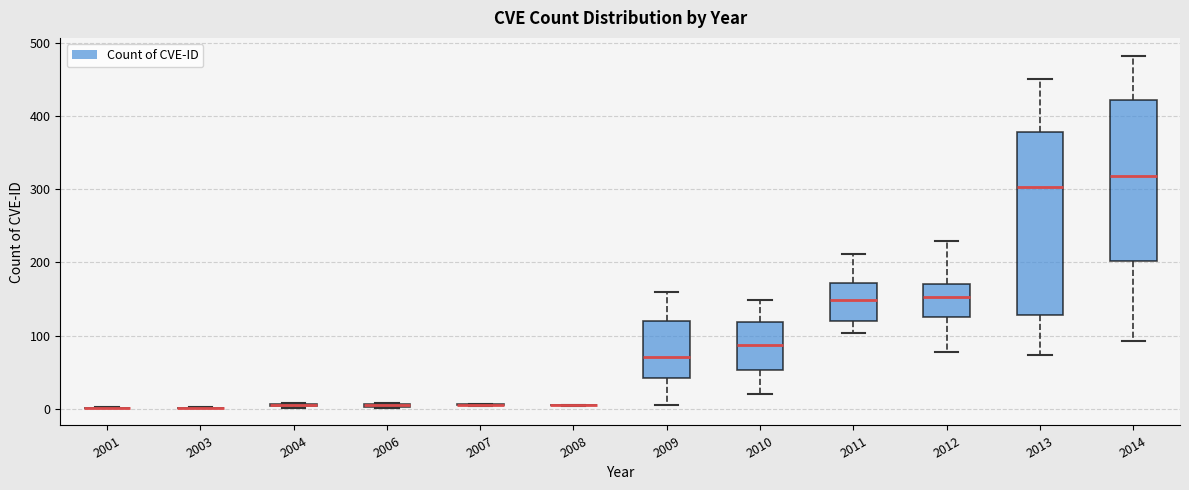

Where does the lower whisker of the box at x = 2012 end on the y-axis? The values are not printed on the chart, so give them approximately, as read against the axis.

80